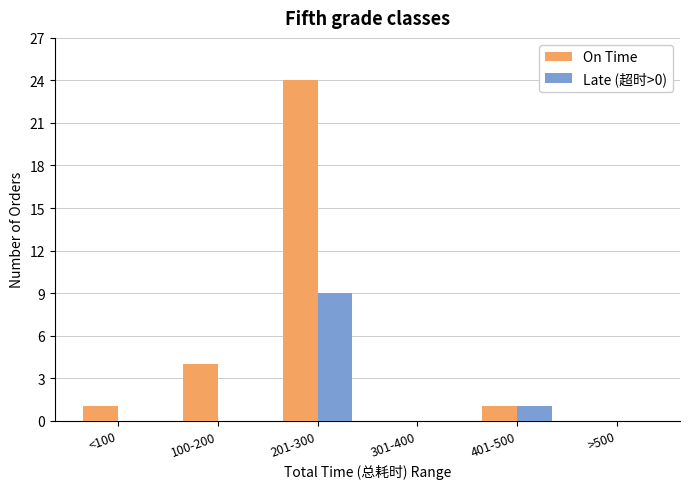

Does the chart contain stacked bars?

No